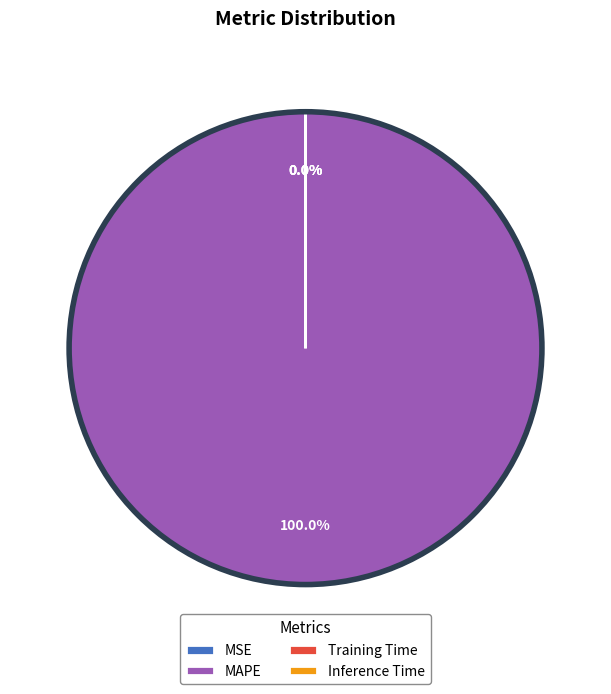

Combined, do MAPE and Inference Time account for over 50%?

Yes